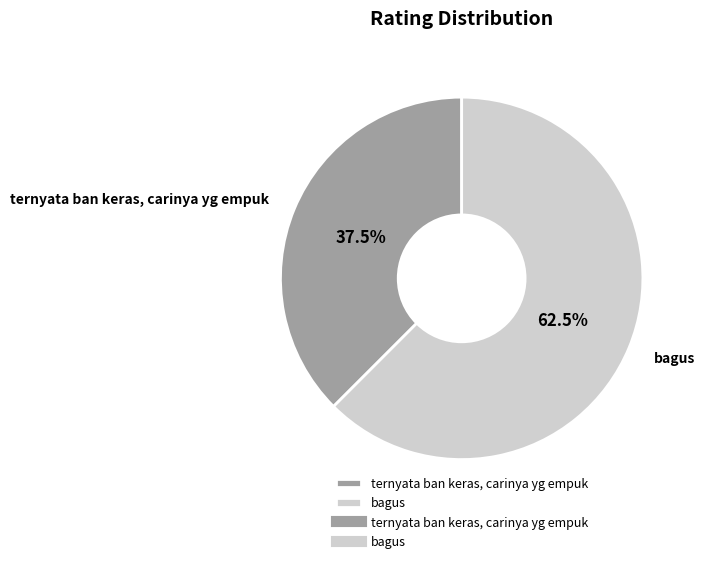

The bagus slice represents 77% of the pie. True or false?

False